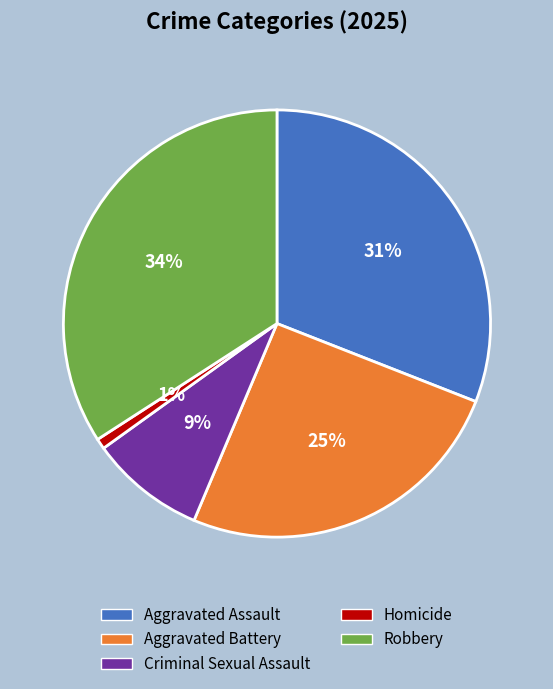

How many segments does this pie chart have?

5